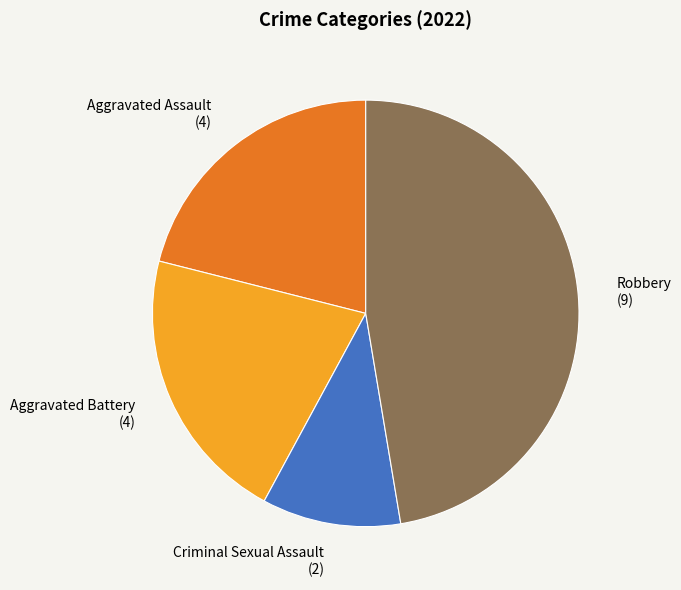

Which has a higher value, Criminal Sexual Assault (2) or Aggravated Assault (4)?

Aggravated Assault (4)